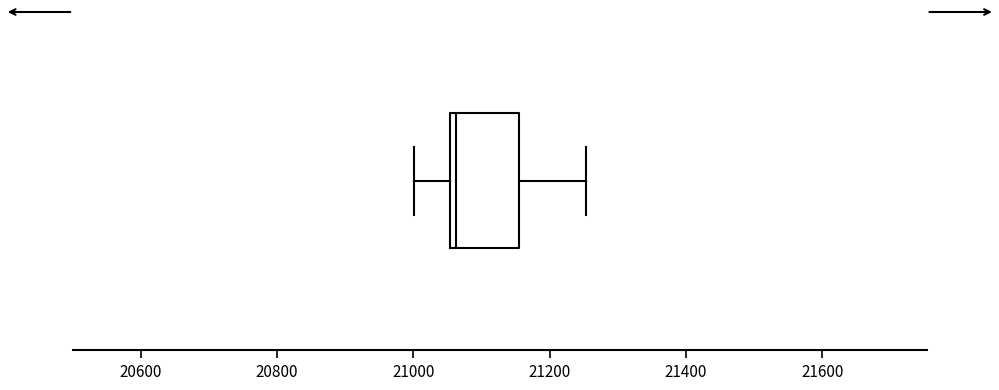

Transcribe this box plot: give where the median line is, the range the box spans, and where the two whiskers end, as read against the x-axis. The values are not printed on the chart, so give them approximately, as read against the axis.

median 21060 (just right of the box's left edge), box 21060 to 21160, whiskers 21000 to 21260